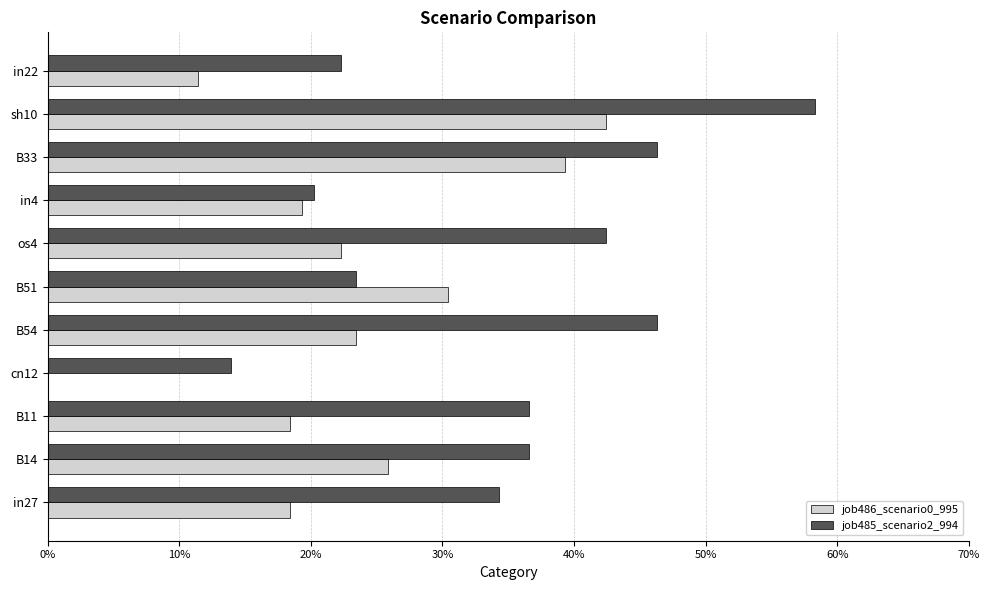

What is the maximum value shown in the chart?

0.6